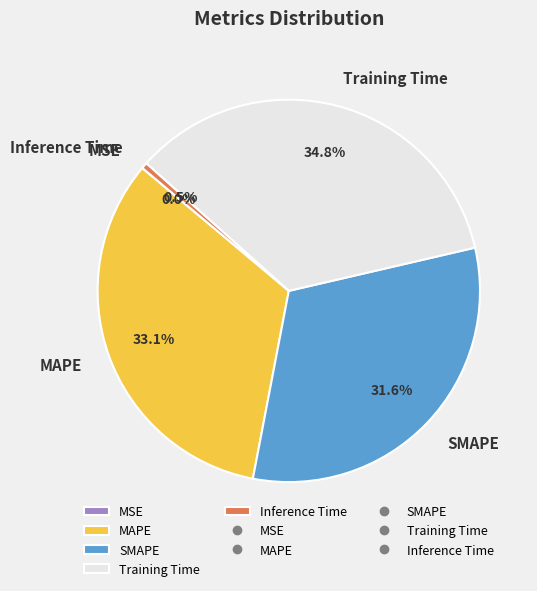

Does Training Time account for over 50% of the chart?

No